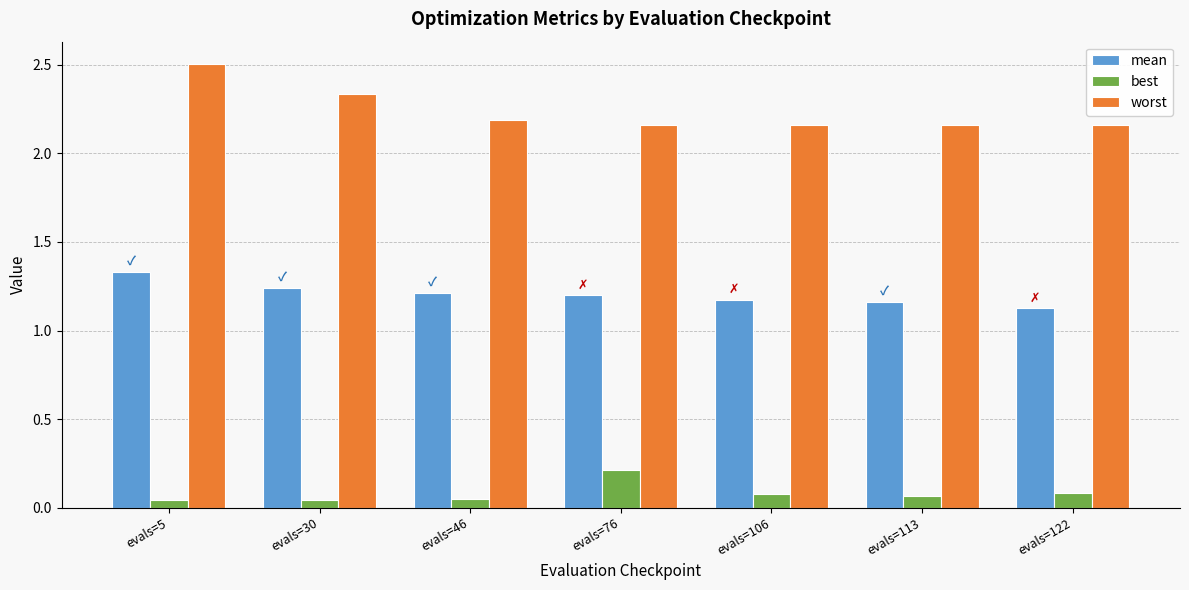

The value of best at evals=113 is 0.1. True or false?

True